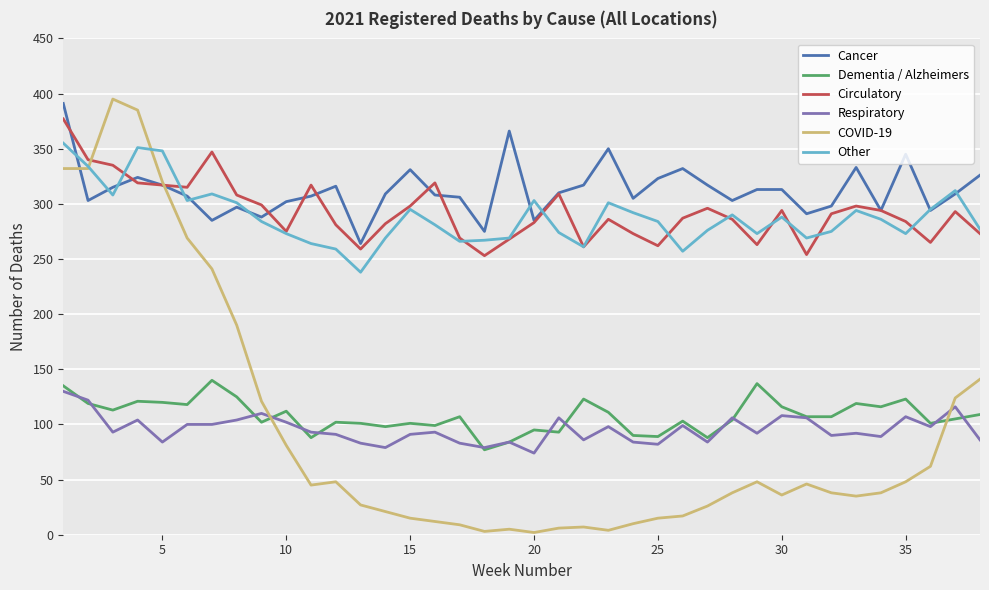

Which series has the largest range (max minus min)?

COVID-19